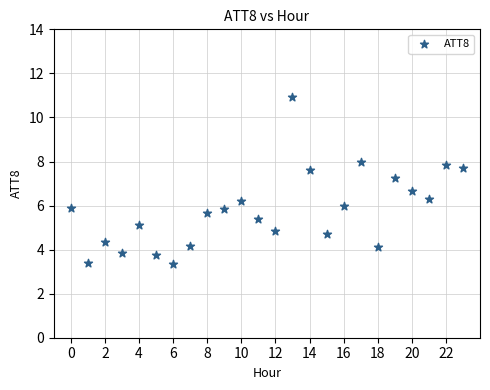

What is the range of Y values (max minus min)?

7.6